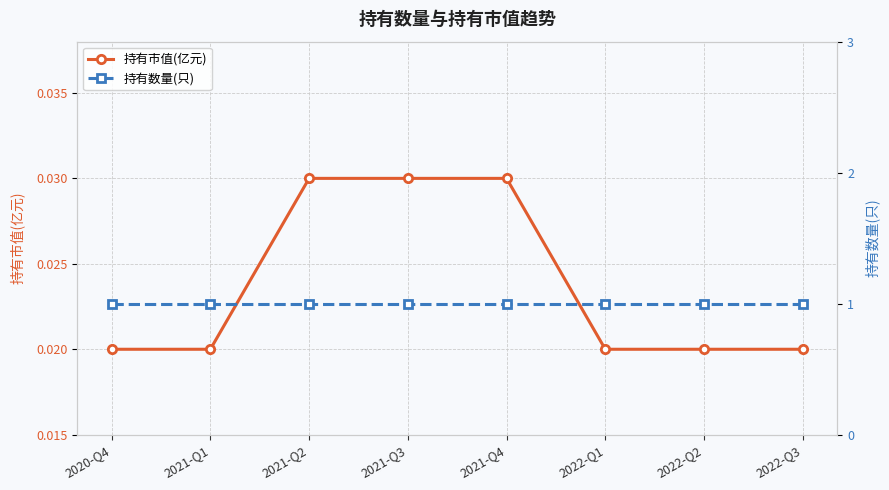

What is the total value across all series at 2022-Q2?

1.0